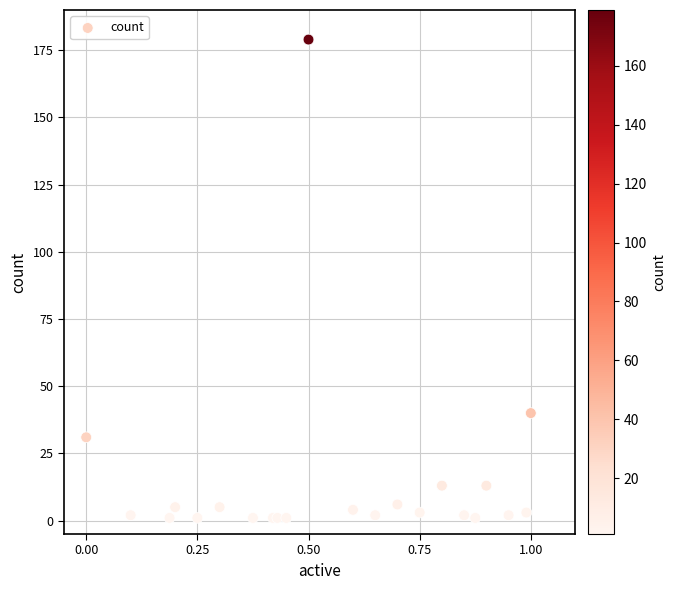

What Y value in the scatter plot is closest to 90?

40